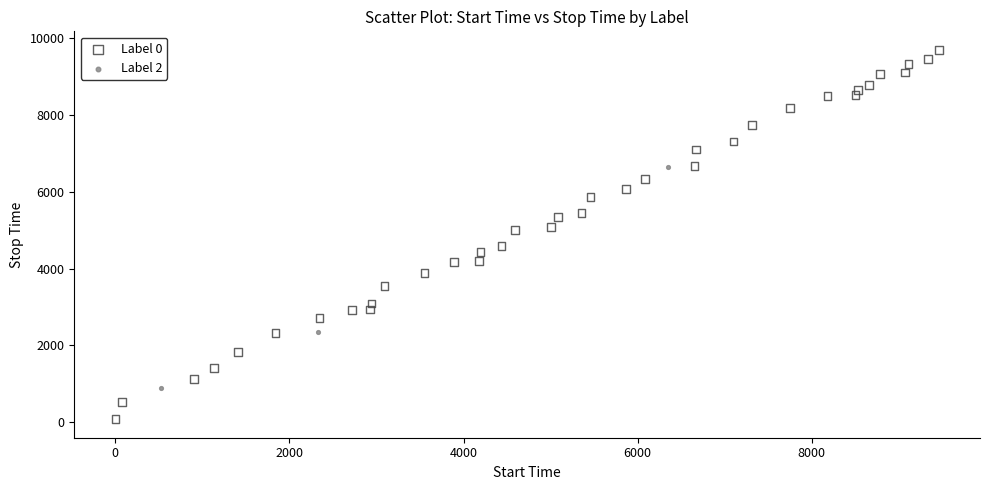

Which series reaches the maximum Y coordinate?

Label 0